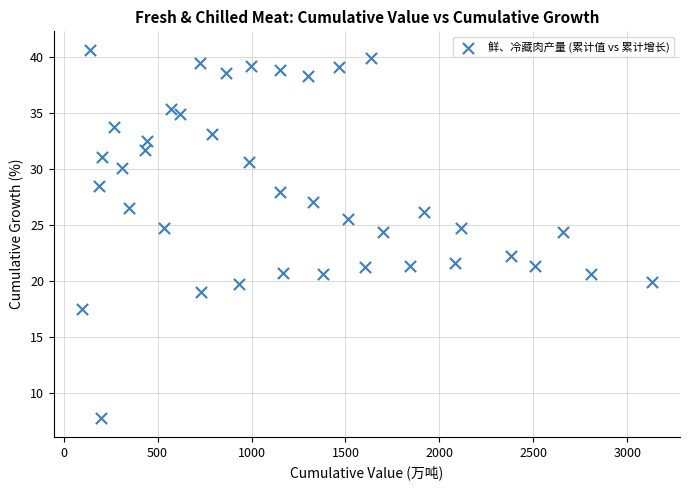

What is the range of X values (max minus min)?

3028.4